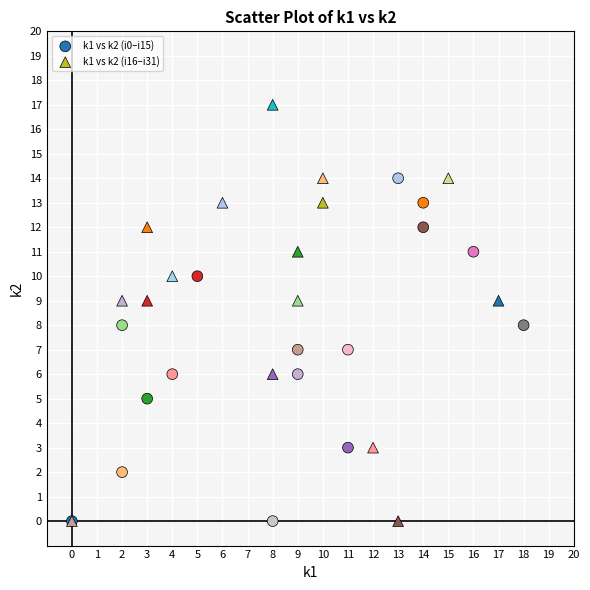

Which series has the largest Y range (max minus min)?

k1 vs k2 (i16–i31)